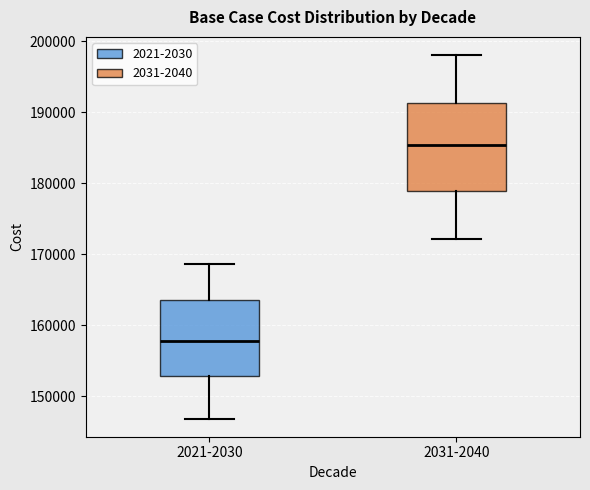

Reading left to right, read every box against the y-axis: the position of its median line, the range the box covers, and the ends of its whiskers. The values are not printed on the chart, so give them approximately, as read against the axis.

2021-2030: median 158000, box 153000 to 164000, whiskers 147000 to 169000
2031-2040: median 185000, box 179000 to 191000, whiskers 172000 to 198000